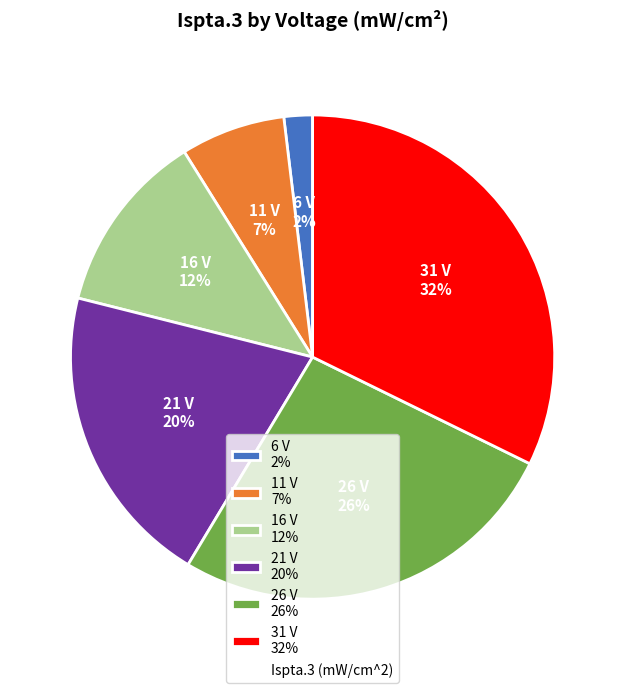

True or false: 11 V accounts for 2% of the total.

False